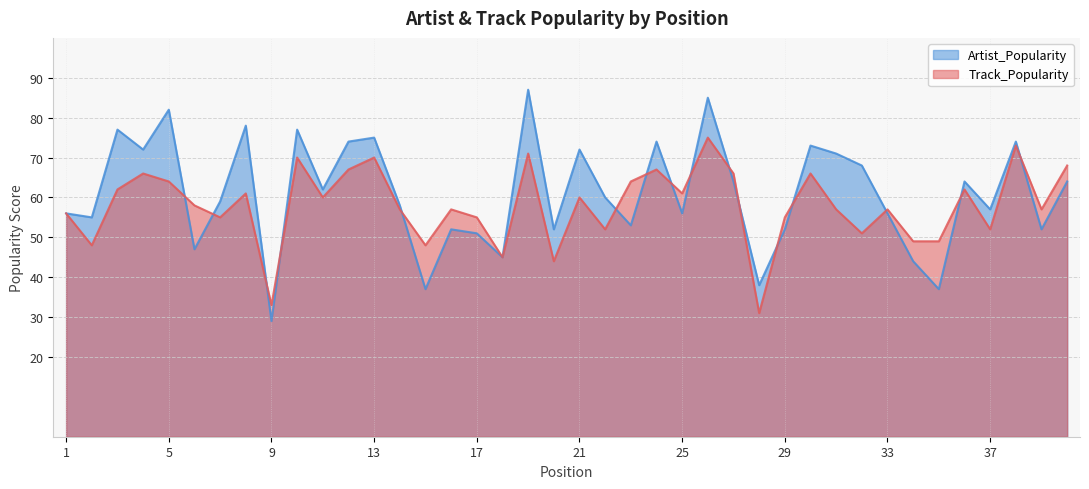

What is the value of the Track_Popularity point at the 32nd from the left?

51